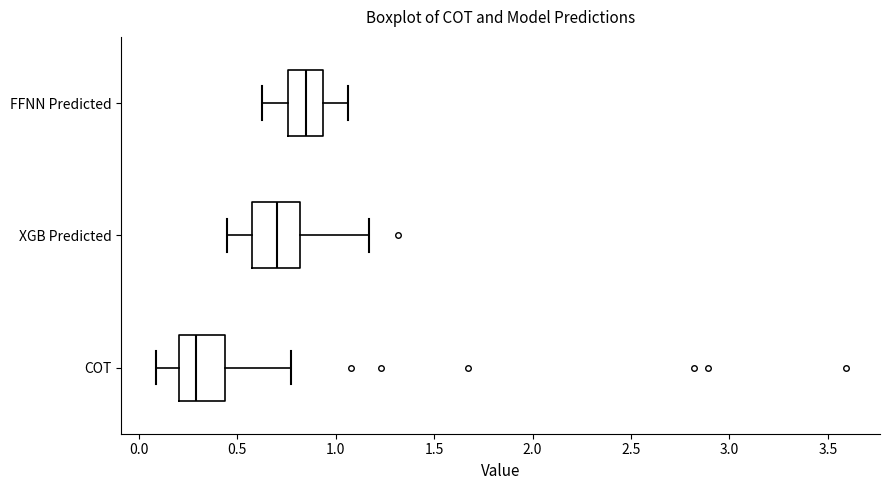

Reading bottom to top, read every box against the x-axis: the position of its median line, the range the box covers, and the ends of its whiskers. The values are not printed on the chart, so give them approximately, as read against the axis.

COT: median 0.30, box 0.20 to 0.45, whiskers 0.10 to 0.75
XGB Predicted: median 0.70, box 0.55 to 0.80, whiskers 0.45 to 1.15
FFNN Predicted: median 0.85, box 0.75 to 0.95, whiskers 0.65 to 1.05